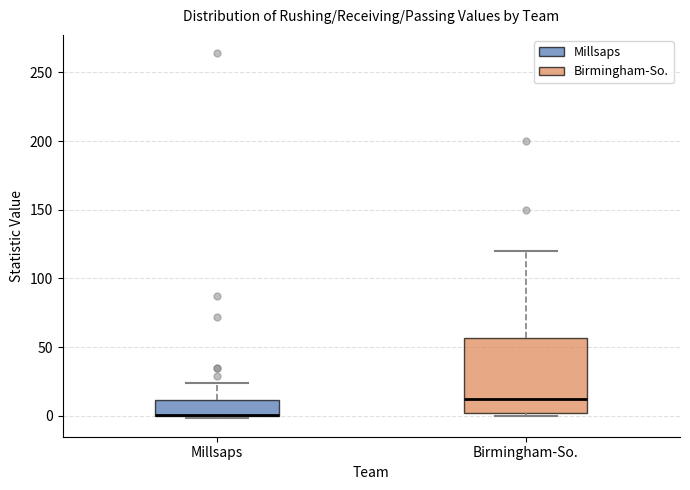

Reading left to right, transcribe this box plot: for each box, give where its median line is, the range the box spans, and where its two whiskers end, as read against the y-axis. The values are not printed on the chart, so give them approximately, as read against the axis.

Millsaps: median 0 (drawn on the box's lower edge), box 0 to 10, whiskers 0 (just below the box's lower edge) to 25
Birmingham-So.: median 15, box 0 to 55, whiskers 0 (just below the box's lower edge) to 120